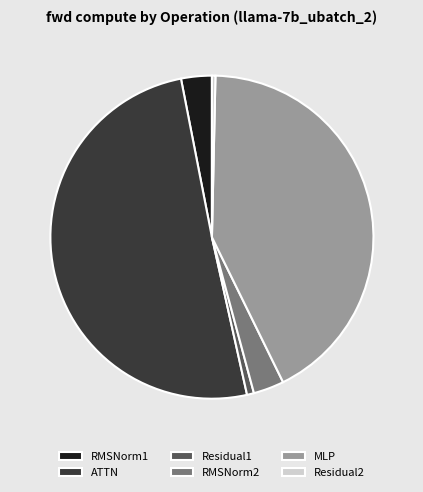

Which category accounts for the majority?

ATTN